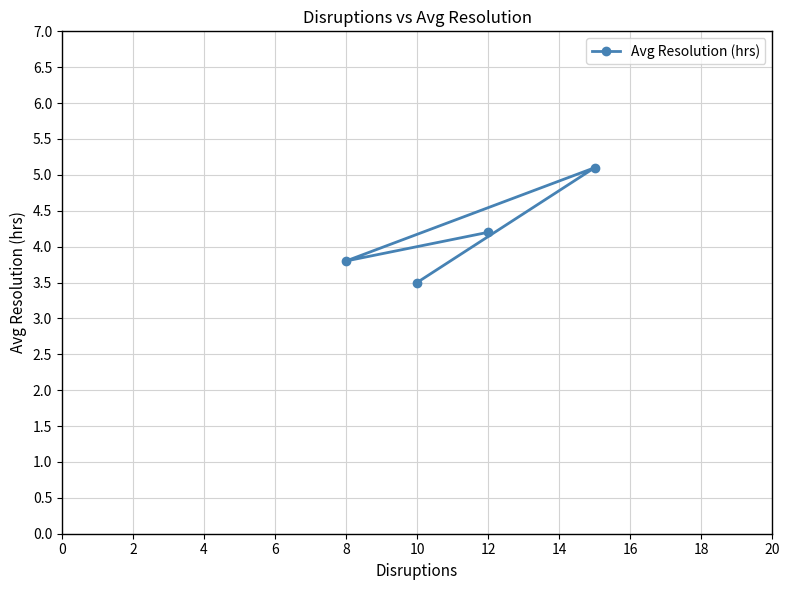

Where does the data first go above 4?

12